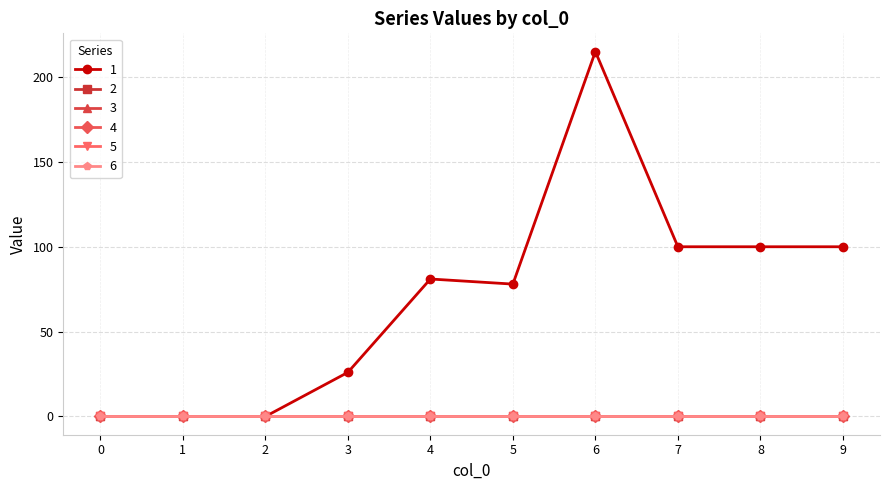

Does the chart have visible grid lines?

Yes